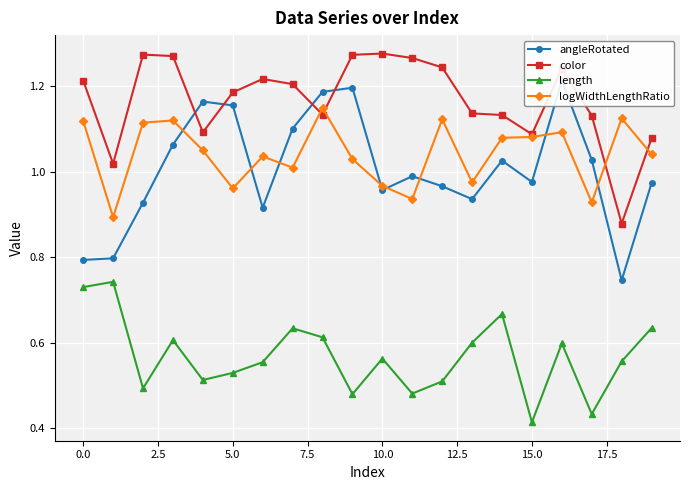

True or false: logWidthLengthRatio has more than 2 points higher than both neighbors.

True